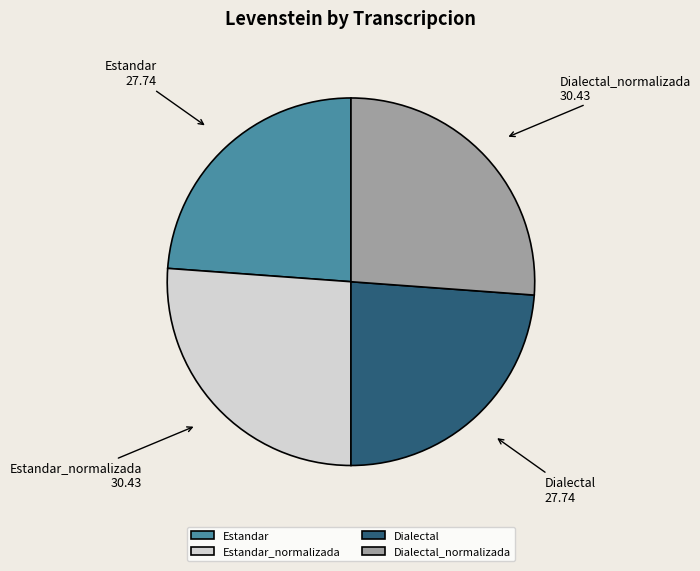

How many segments does this pie chart have?

4